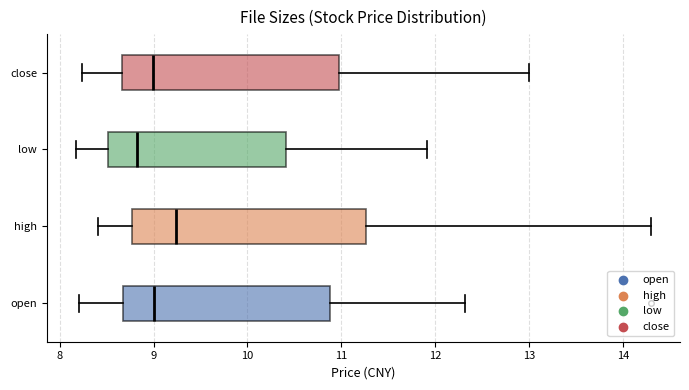

Comparing the boxes themselves (not the whiskers), which one is the widest?

high